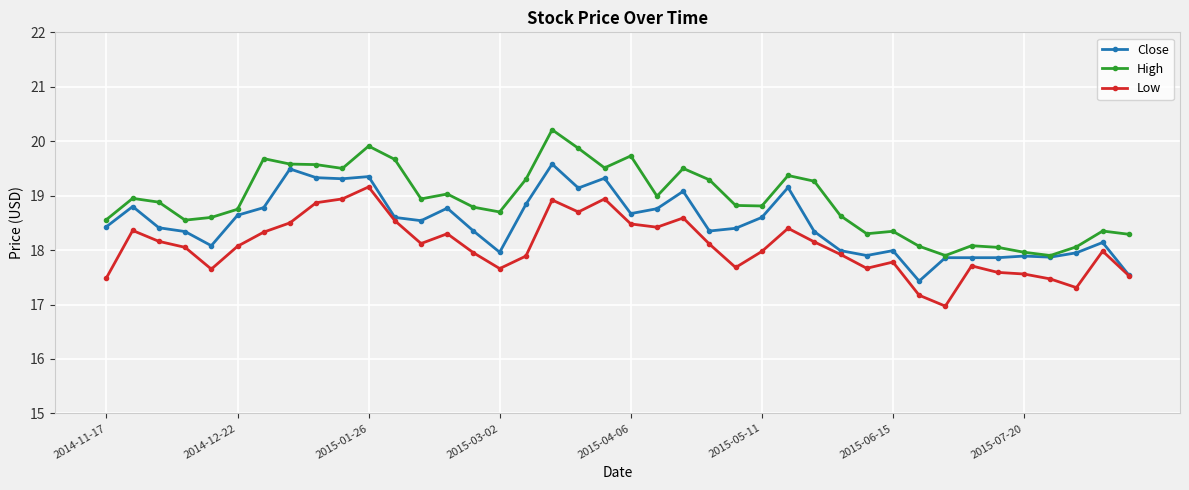

True or false: Low and High intersect in this chart.

False